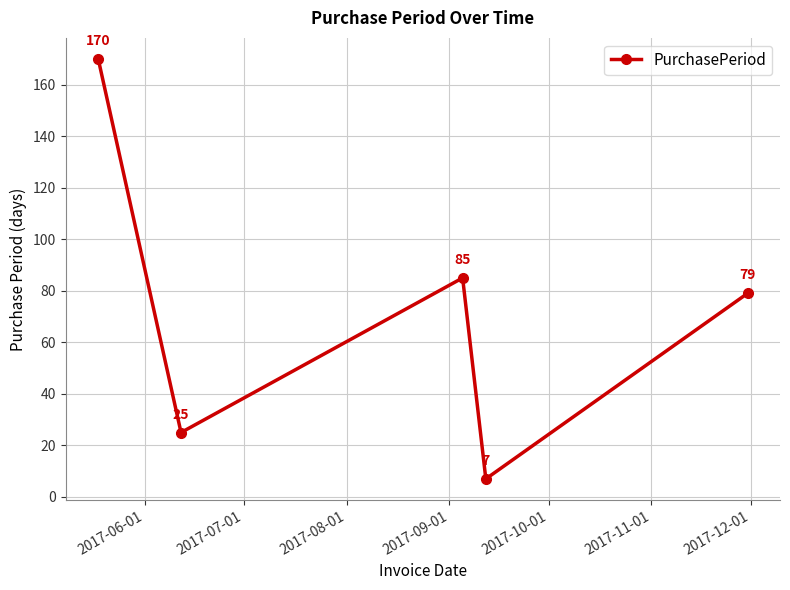

What is the greatest value displayed?

170